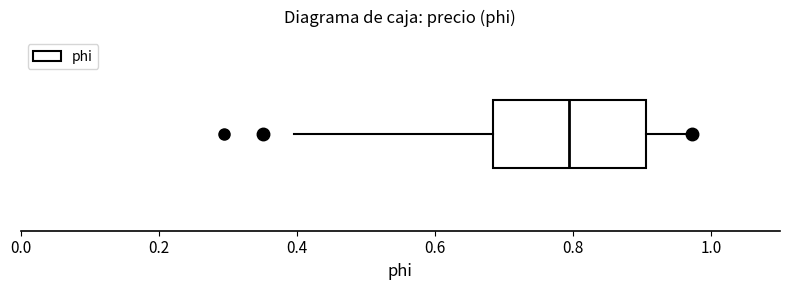

Where is the right edge of the box on the x-axis? The values are not printed on the chart, so give them approximately, as read against the axis.

0.90